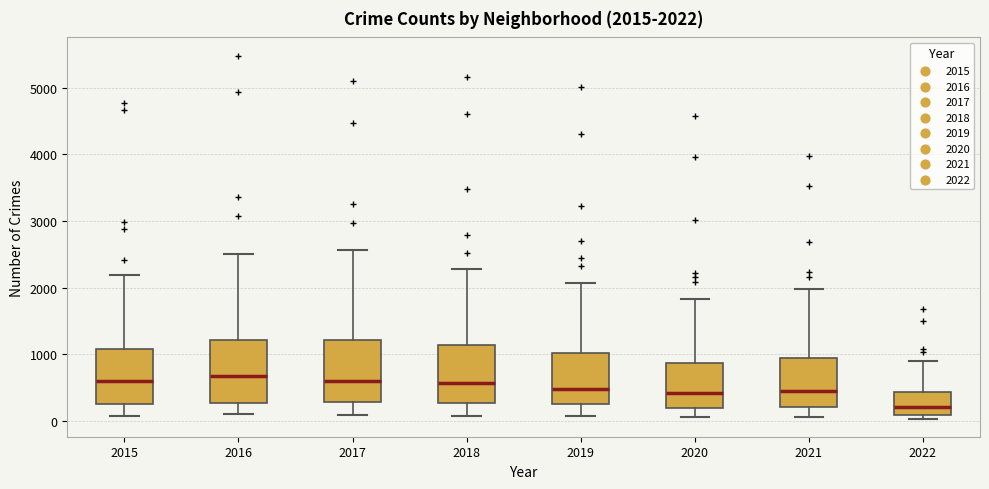

Which box has the lowest median line?

2022